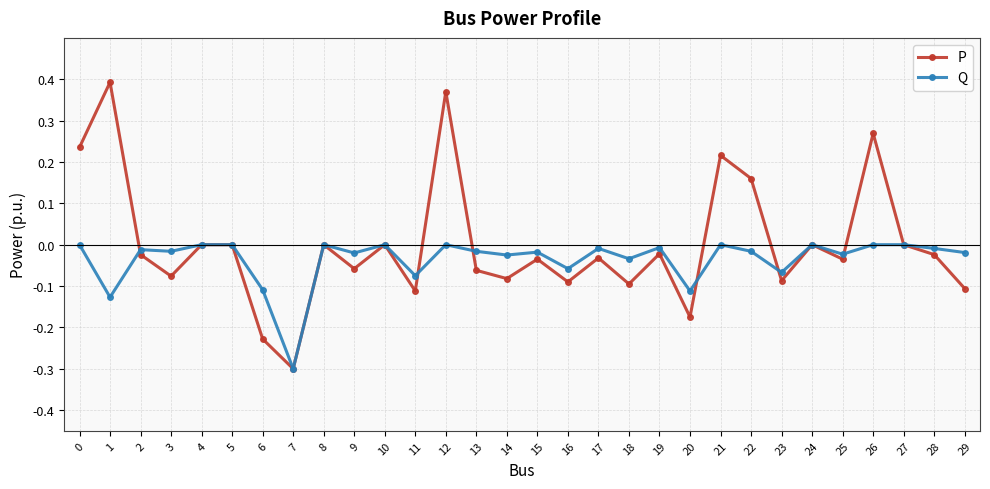

At which category does P reach its first local peak?

1